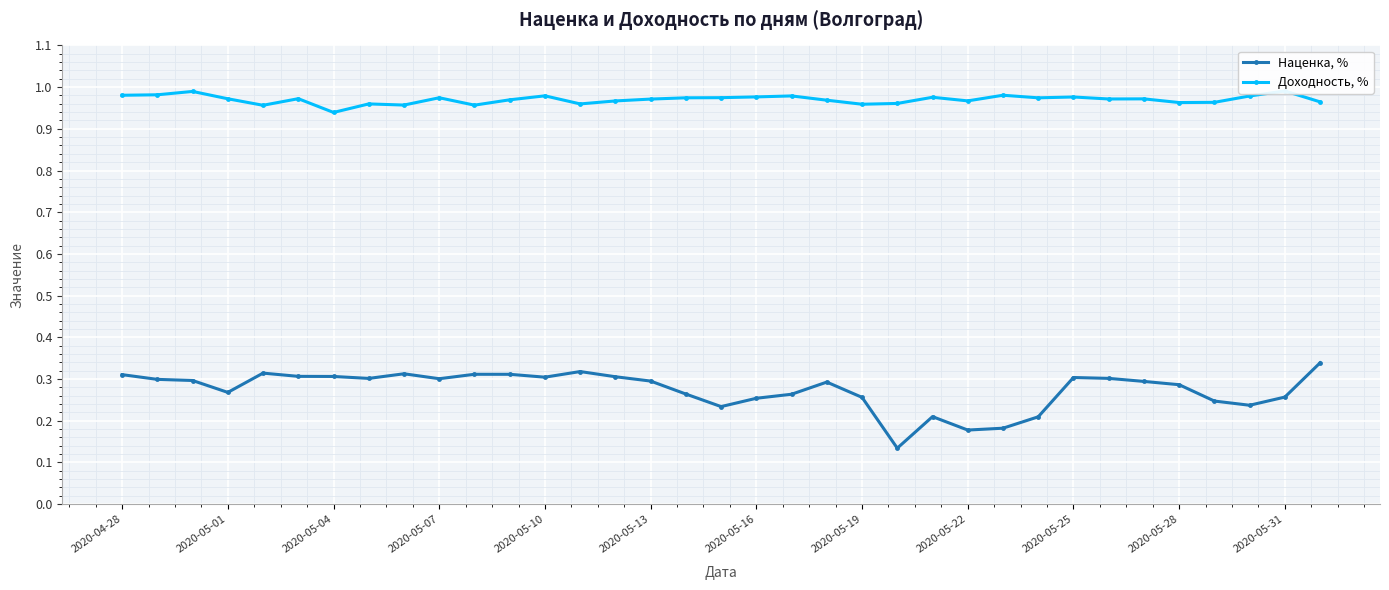

Count the Наценка, % values in the range 0 to 1.

35